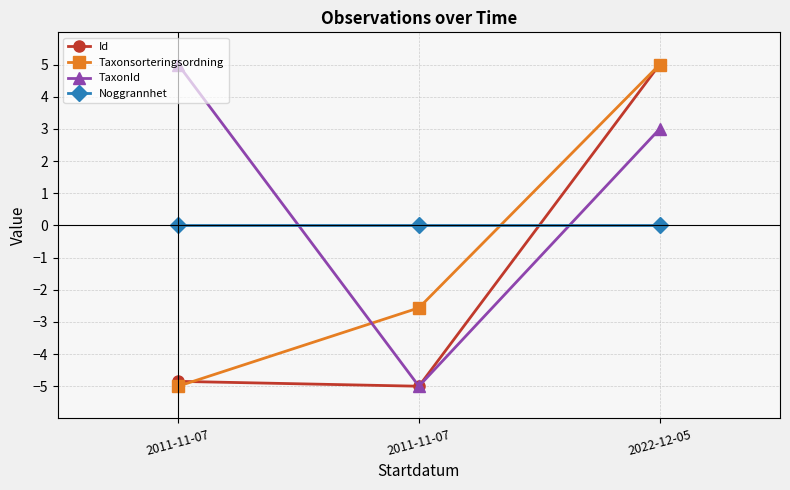

What is the label of the 2nd point from the right?

2011-11-07